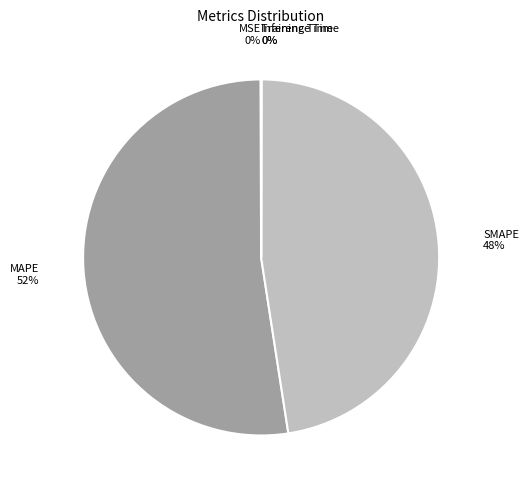

What is the largest slice in the pie chart?

MAPE